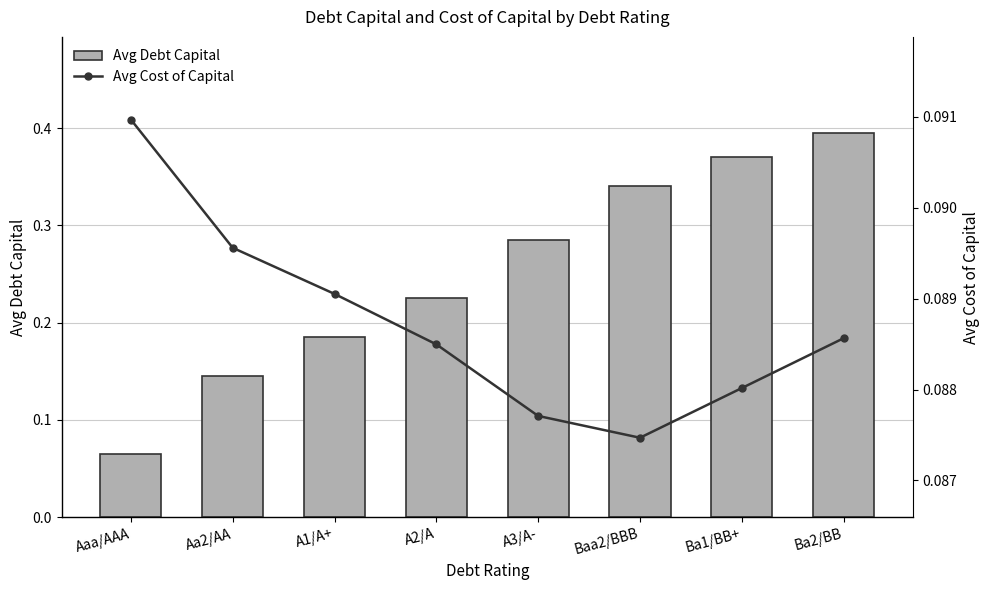

What position from the left is Aaa/AAA?

1